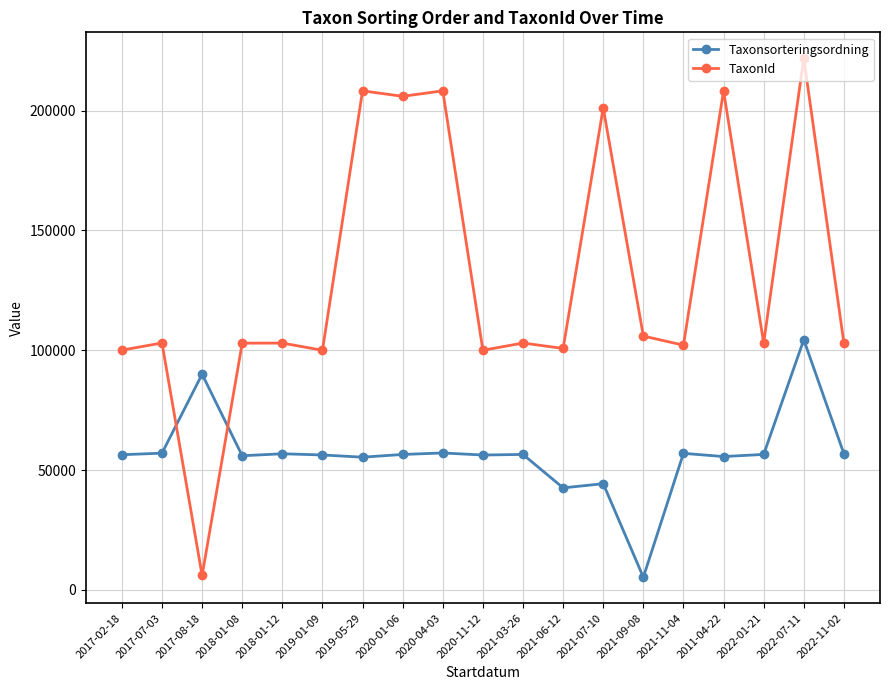

The value of TaxonId at 2022-11-02 is 103001. True or false?

True